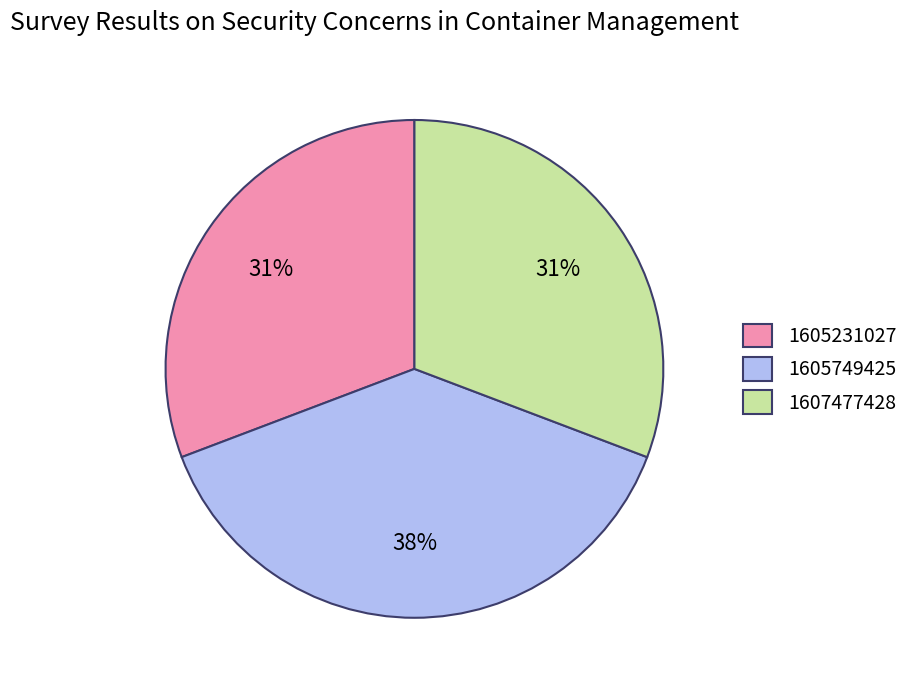

What is the ratio of the value at 1607477428 to the value at 1605231027?

1.0